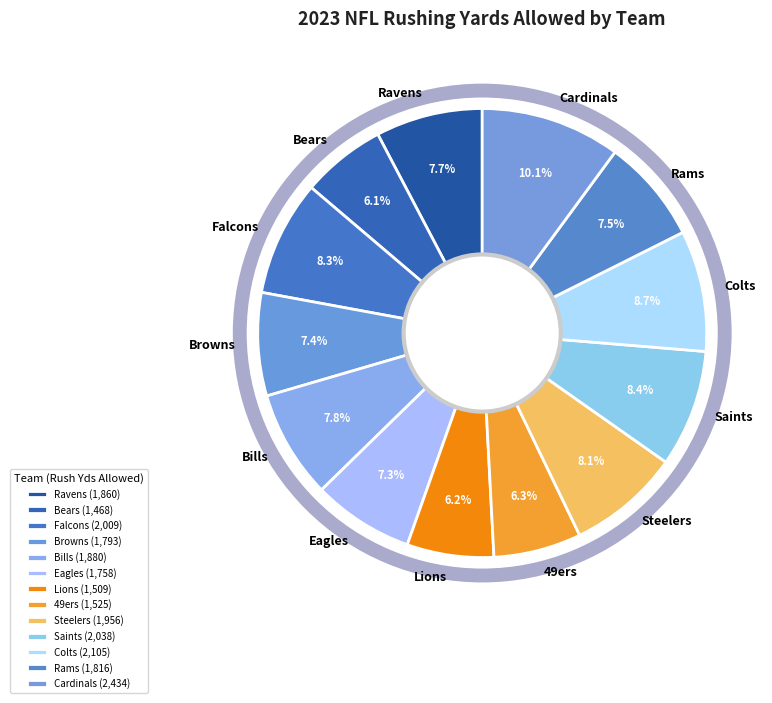

How many segments does this pie chart have?

13